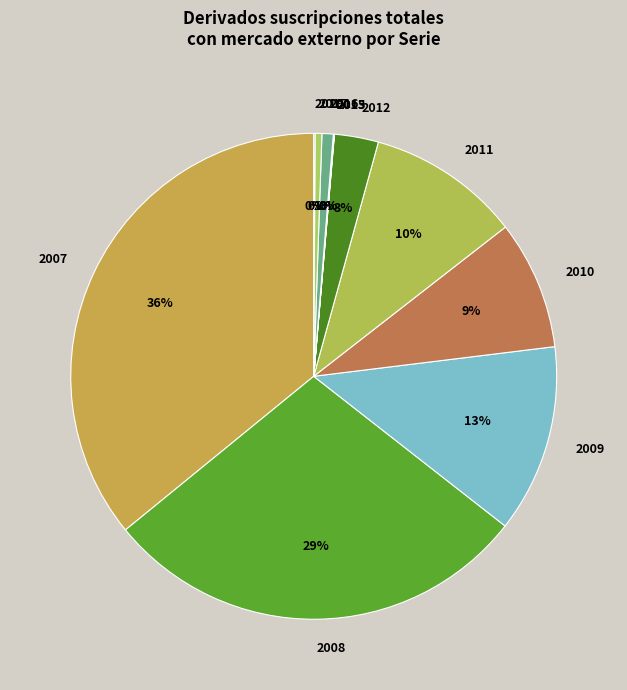

To the nearest percent, what is the average slice percentage?

9%